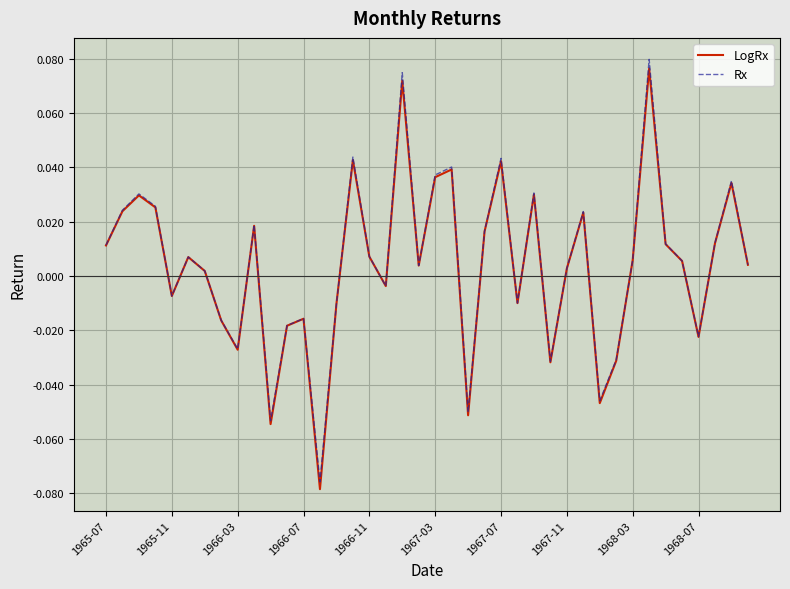

Is this an area chart (filled region under the line)?

No